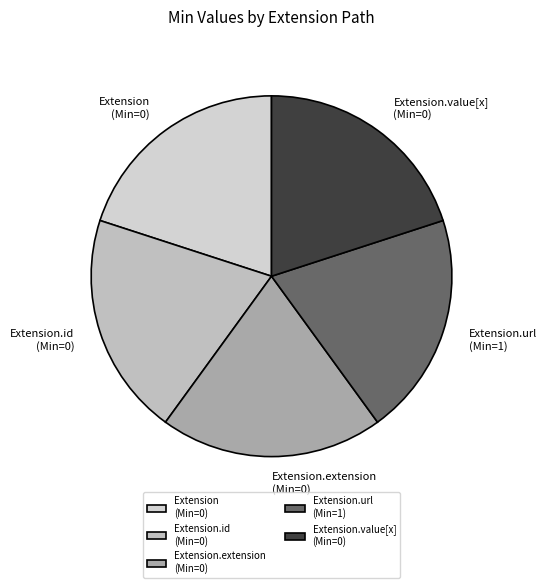

Combined, do Extension.url (Min=1) and Extension.id (Min=0) account for over 50%?

No